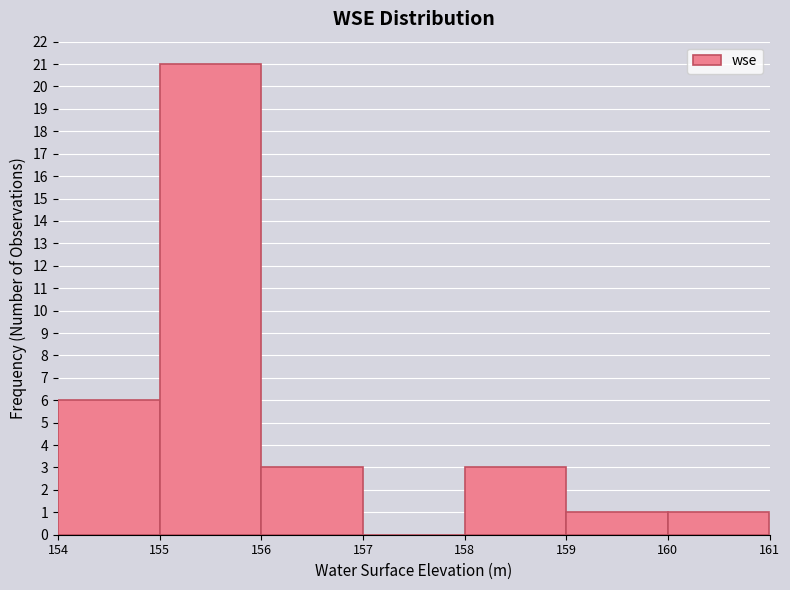

Reading left to right, list every bar in this chart as the range it spans on the x-axis followed by its height. The values are not printed on the chart, so give them approximately, as read against the axis.

154 to 155: 6
155 to 156: 21
156 to 157: 3
157 to 158: 0
158 to 159: 3
159 to 160: 1
160 to 161: 1